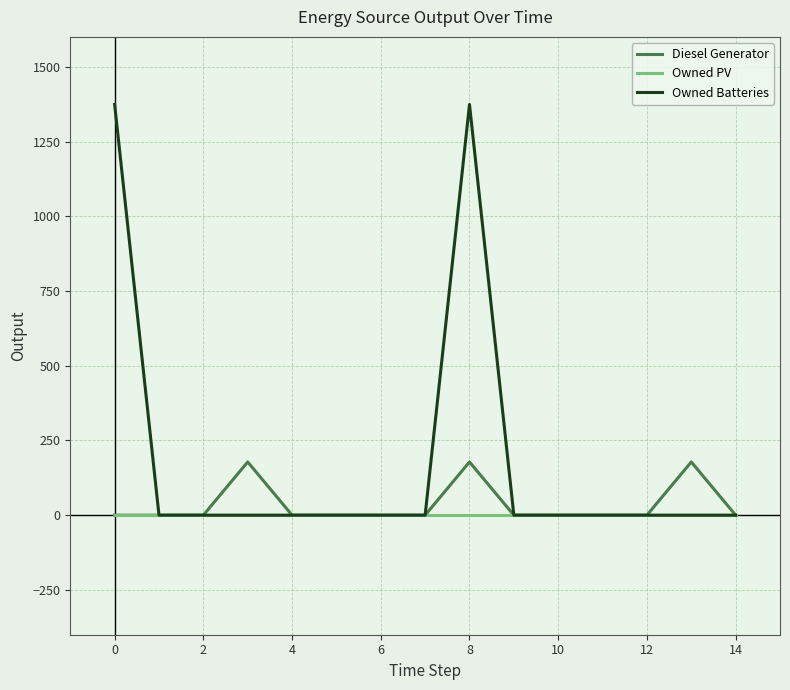

What are all the series names shown in the legend?

Diesel Generator, Owned PV, Owned Batteries